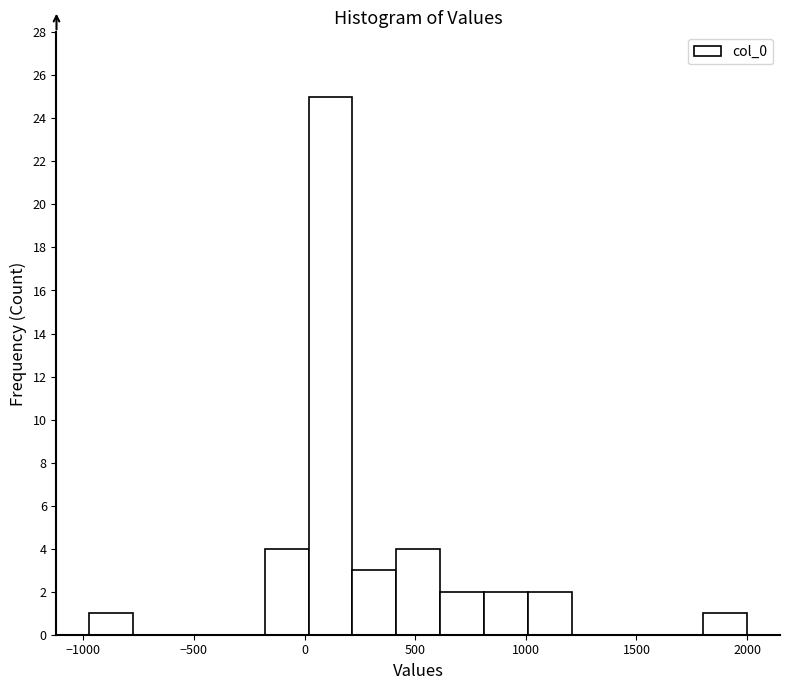

Around what value on the x-axis is the tallest bar? Give the approximate position of its centre, as read against the axis.

100